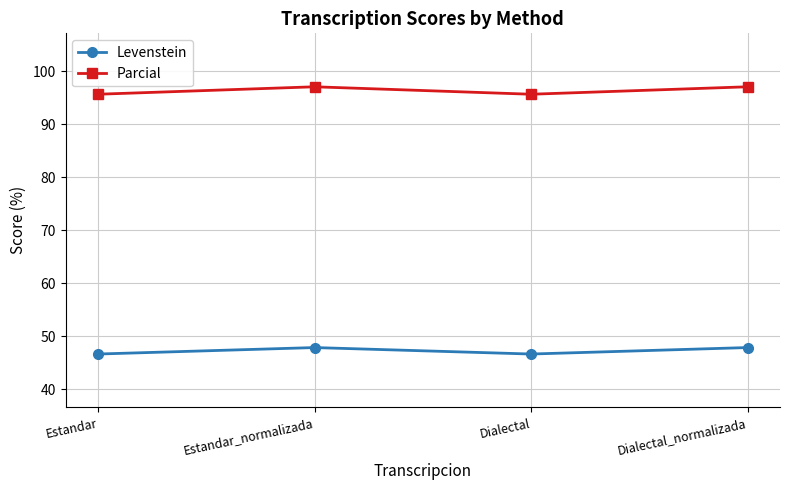

Is the value of Levenstein at Estandar greater than the value of Parcial at Dialectal_normalizada?

No